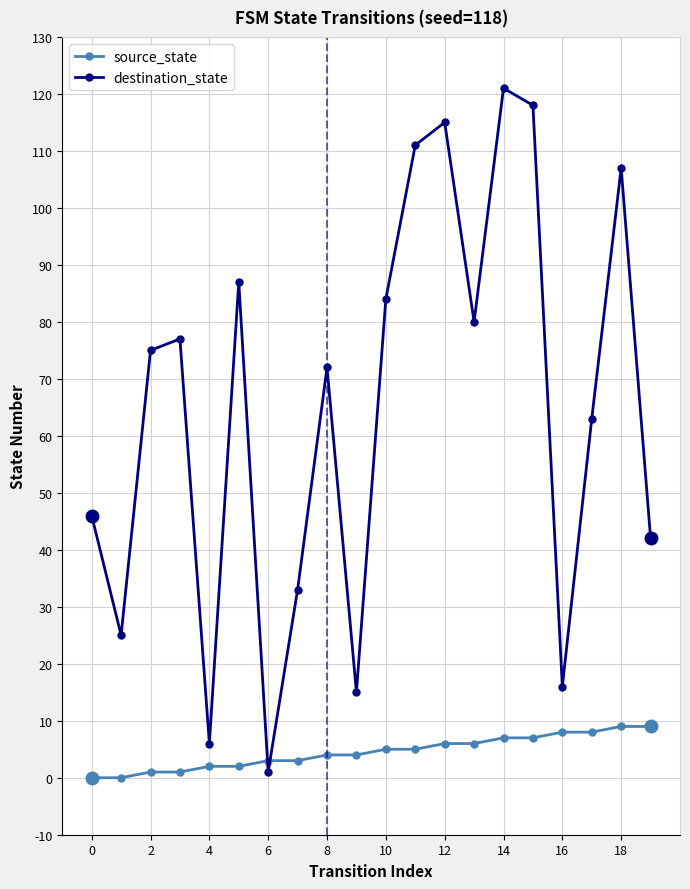

Rank the series by their maximum value, from lowest to highest.

source_state, destination_state